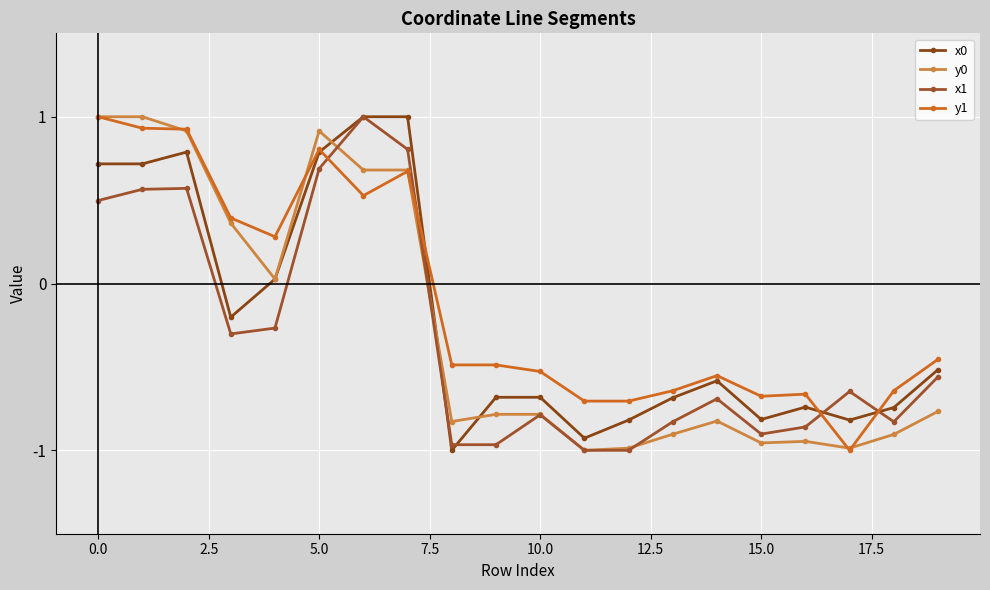

What is the value of the x1 point at the 14th from the left?

-0.8